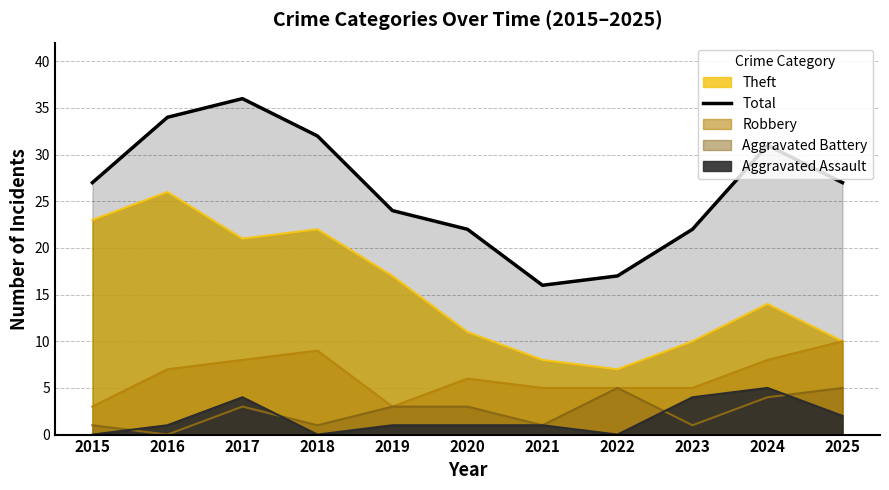

Does the chart have visible grid lines?

Yes